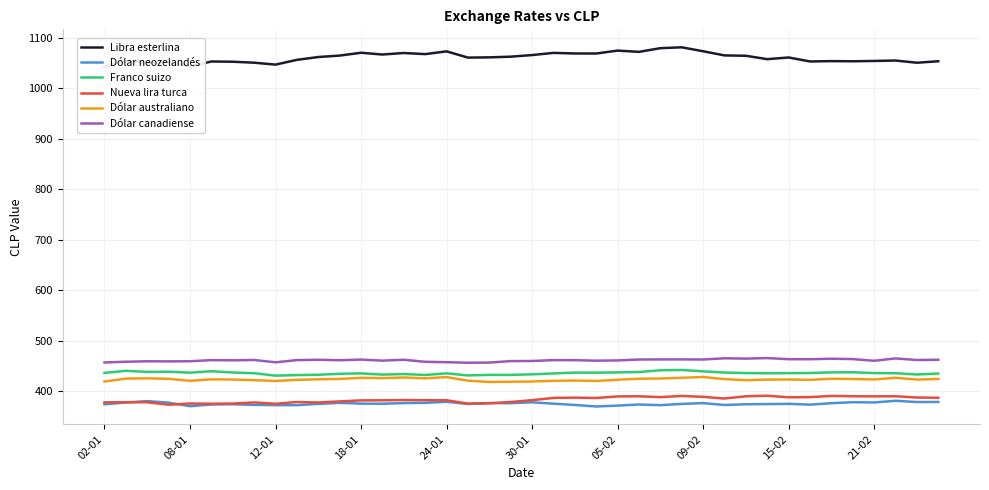

Reading right to left, list all the values displayed in this chart.

Libra esterlina: 1053.1	1050.2	1054.5	1053.7	1053.0	1053.3	1052.7	1060.5	1057.2	1063.9	1064.6	1072.8	1080.7	1078.9	1071.6	1074.1	1068.4	1068.5	1069.6	1065.3	1062.2	1060.8	1060.3	1072.7	1067.2	1069.4	1066.4	1069.9	1064.3	1061.4	1055.8	1046.4	1050.2	1052.1	1052.6	1042.7	1051.5	1049.4	1054.7	1041.9
Dólar neozelandés: 378.9	378.8	381.3	378.0	378.5	376.5	373.7	375.2	374.8	374.4	373.0	376.7	375.2	372.6	374.0	371.8	370.1	373.0	375.6	378.3	376.6	376.7	375.0	379.3	377.3	376.7	375.4	375.6	377.2	375.2	372.6	372.7	373.2	374.5	373.9	370.6	377.6	380.7	377.8	374.5
Franco suizo: 435.2	433.4	435.9	436.1	437.7	437.6	436.3	436.0	435.7	436.2	437.1	439.6	442.3	441.7	438.2	437.5	437.0	437.1	435.4	433.6	432.6	432.6	431.5	435.6	432.4	434.2	433.1	435.5	434.7	432.8	432.2	431.0	435.9	437.3	439.8	436.9	438.9	438.5	440.6	436.4
Nueva lira turca: 387.3	387.7	390.2	390.1	390.3	390.9	388.5	388.2	391.3	390.2	385.8	389.1	390.9	388.5	390.2	389.9	386.8	387.5	387.0	382.6	378.8	376.4	375.8	382.4	382.5	382.8	382.3	382.1	380.1	378.0	378.9	375.4	378.1	375.8	375.5	375.9	373.5	378.4	378.5	378.1
Dólar australiano: 424.5	423.2	426.8	423.5	424.4	424.9	422.8	423.5	423.2	422.1	424.2	428.4	426.9	425.3	424.9	423.0	420.5	421.4	420.8	419.5	419.1	418.6	421.1	428.2	425.7	427.4	426.1	426.7	424.6	423.8	422.7	420.6	422.1	423.3	423.8	420.8	424.8	425.8	425.2	419.4
Dólar canadiense: 462.6	462.0	465.1	460.4	463.8	464.5	463.5	463.6	465.8	464.7	465.4	463.0	463.2	463.2	462.9	461.1	460.7	461.6	461.7	460.1	459.8	456.9	456.6	457.6	458.4	462.5	460.7	462.9	461.5	462.5	461.8	457.4	462.1	461.4	461.7	459.5	459.3	459.5	458.5	457.1